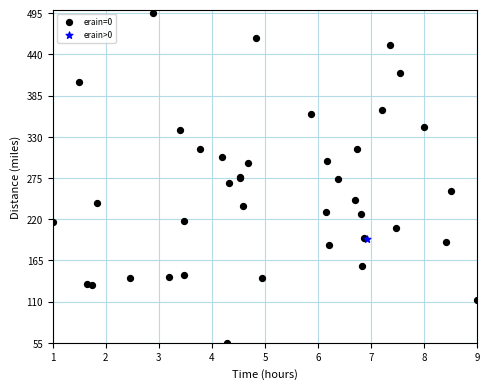

What are all the series names shown in the legend?

erain=0, erain>0